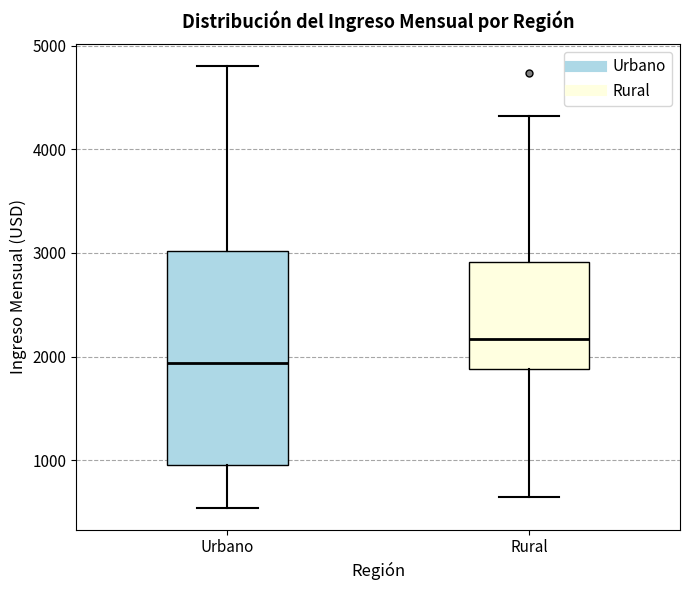

Reading left to right, transcribe this box plot: for each box, give where its median line is, the range the box spans, and where its two whiskers end, as read against the y-axis. The values are not printed on the chart, so give them approximately, as read against the axis.

Urbano: median 1900, box 900 to 3000, whiskers 500 to 4800
Rural: median 2200, box 1900 to 2900, whiskers 600 to 4300